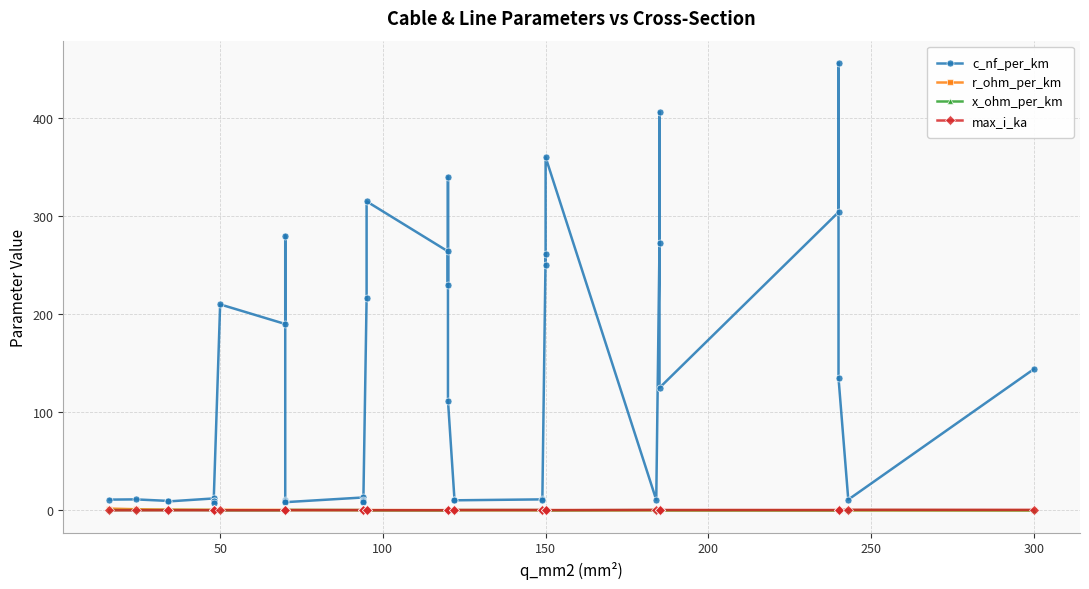

Which series has the largest range (max minus min)?

c_nf_per_km